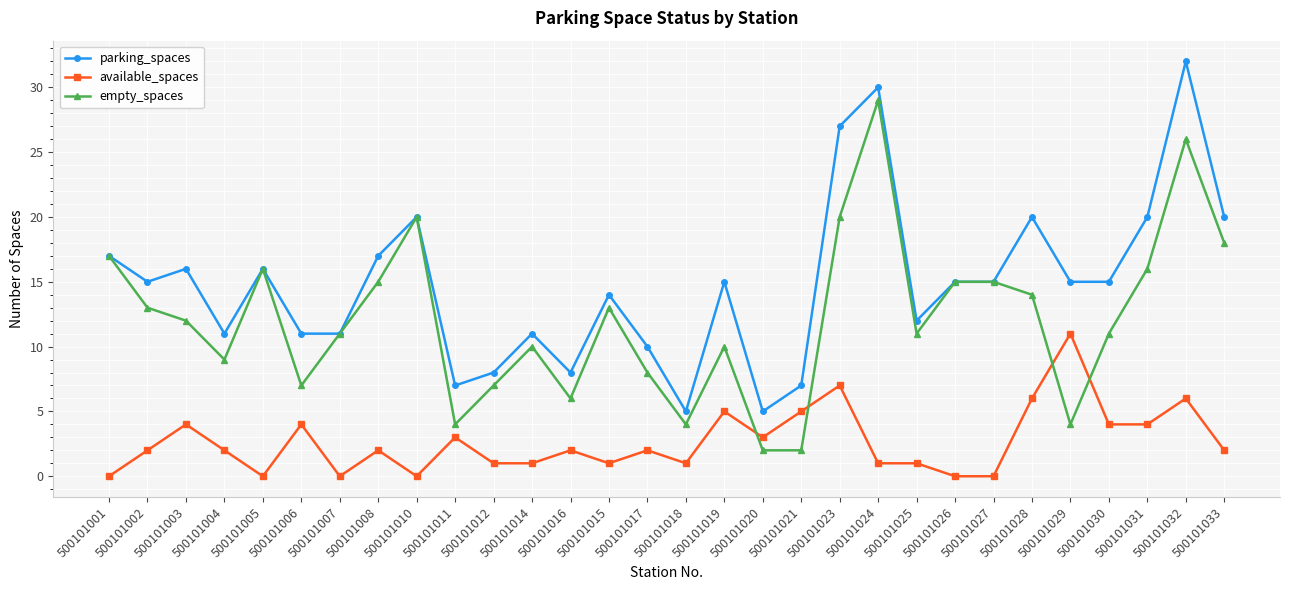

Which series changed the most between 500101011 and 500101024?

empty_spaces